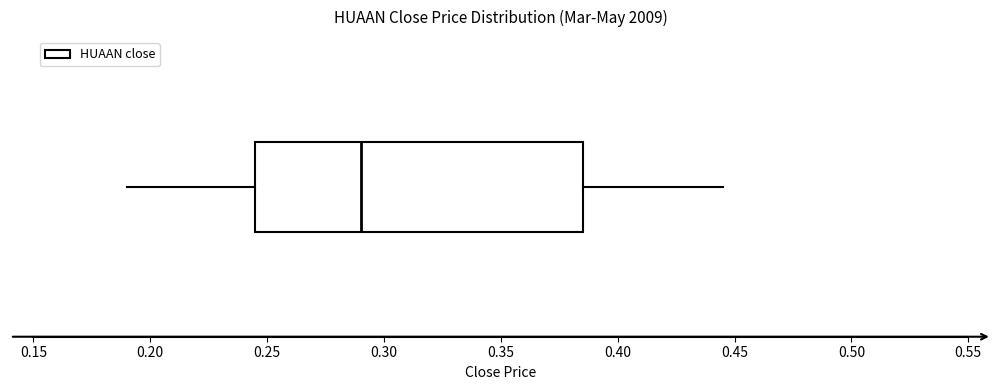

Where is the right edge of the box on the x-axis? The values are not printed on the chart, so give them approximately, as read against the axis.

0.385